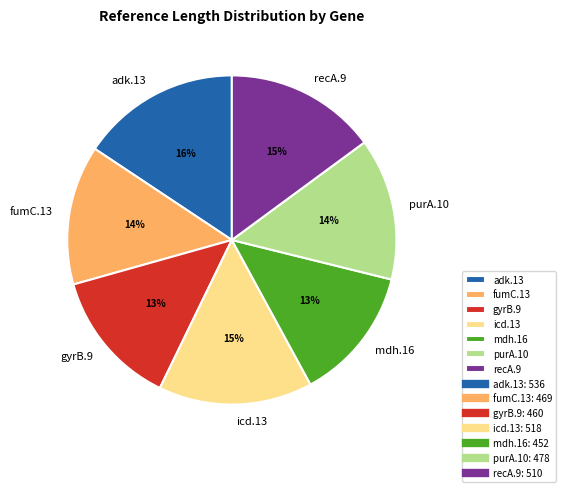

To the nearest percent, what is the combined percentage of icd.13 and mdh.16?

28%